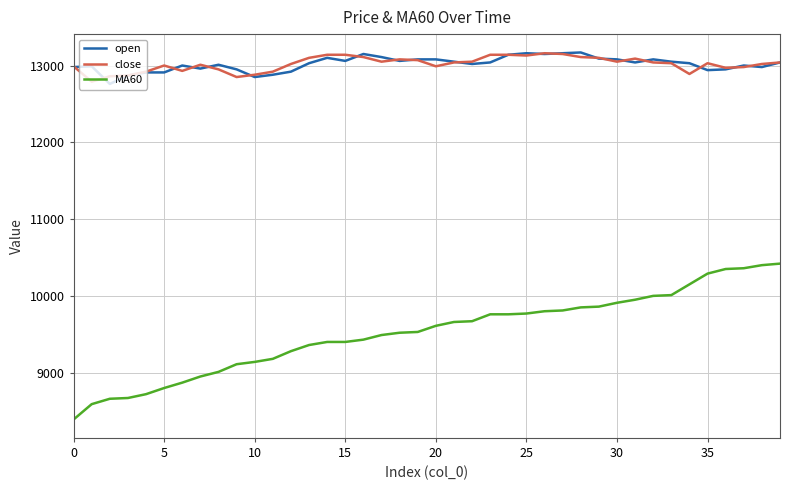

How many lines are shown in the chart?

3